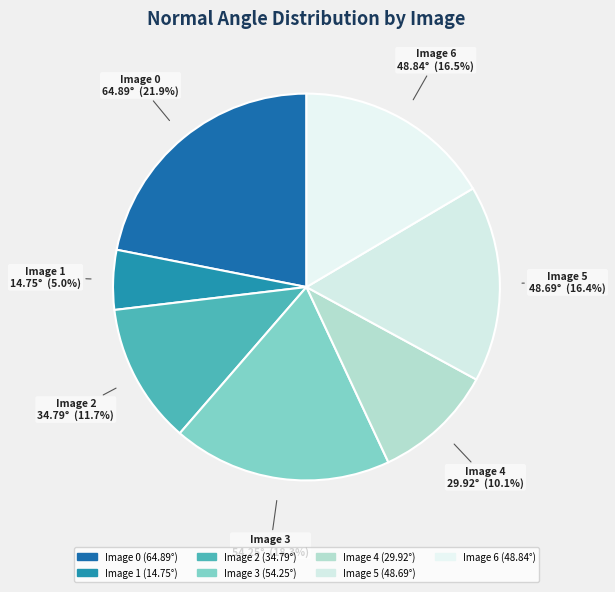

What is the ratio of the value at Image 4 to the value at Image 0?

0.5